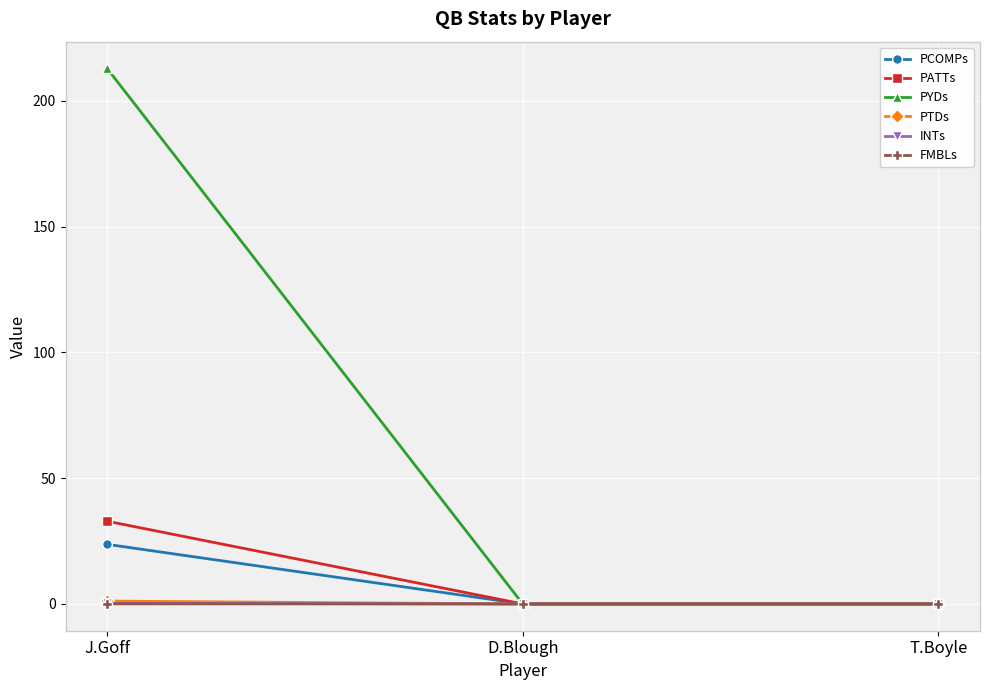

Which series changed the most between J.Goff and T.Boyle?

PYDs